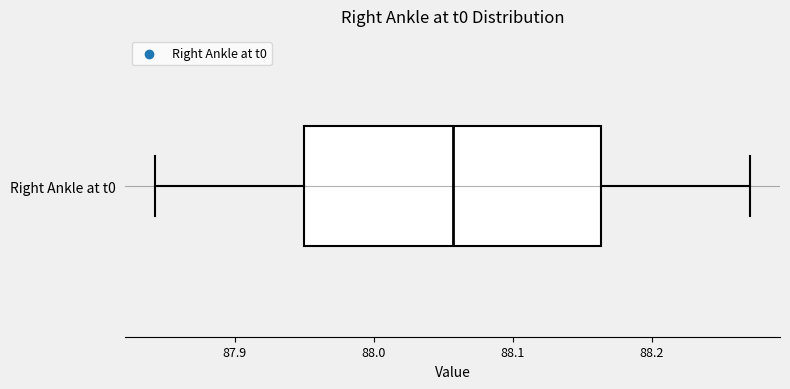

Read this box plot against the x-axis: the position of the median line, the range covered by the box, and the ends of both whiskers. The values are not printed on the chart, so give them approximately, as read against the axis.

median 88.06, box 87.95 to 88.16, whiskers 87.84 to 88.27